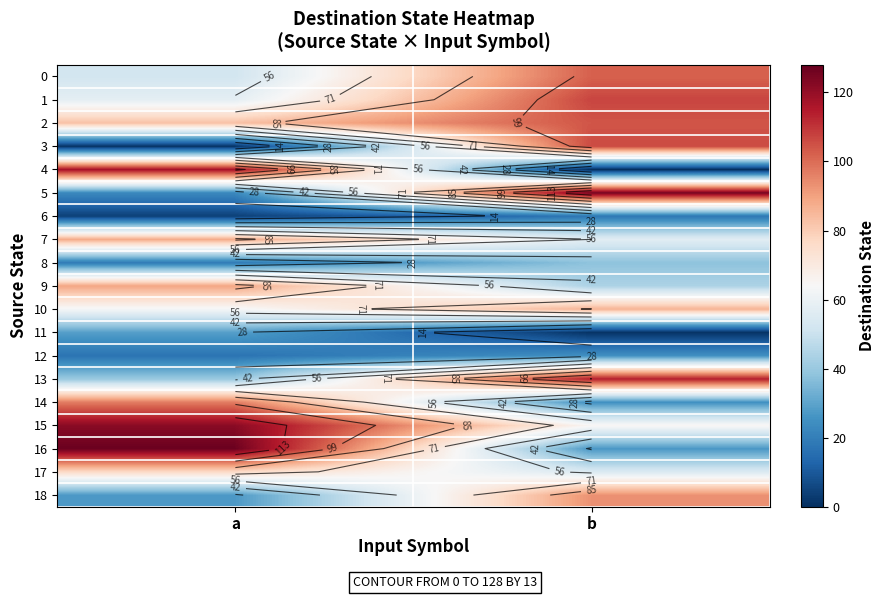

Which series changed the most between a and b?

4